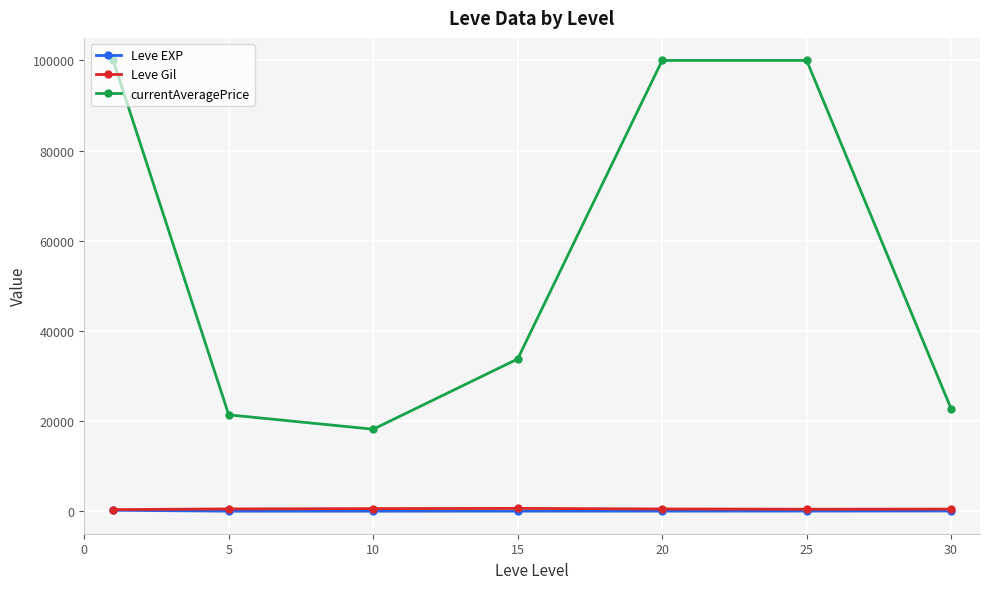

True or false: Leve Gil and currentAveragePrice cross at least once.

False